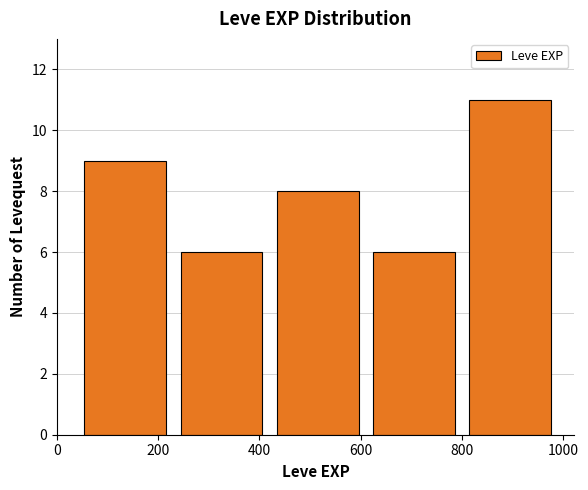

How tall is the bar that spans 610 to 800 on the x-axis? Neither the bar edges nor the heights are printed on the chart, so give them approximately, as read against the axes.

6